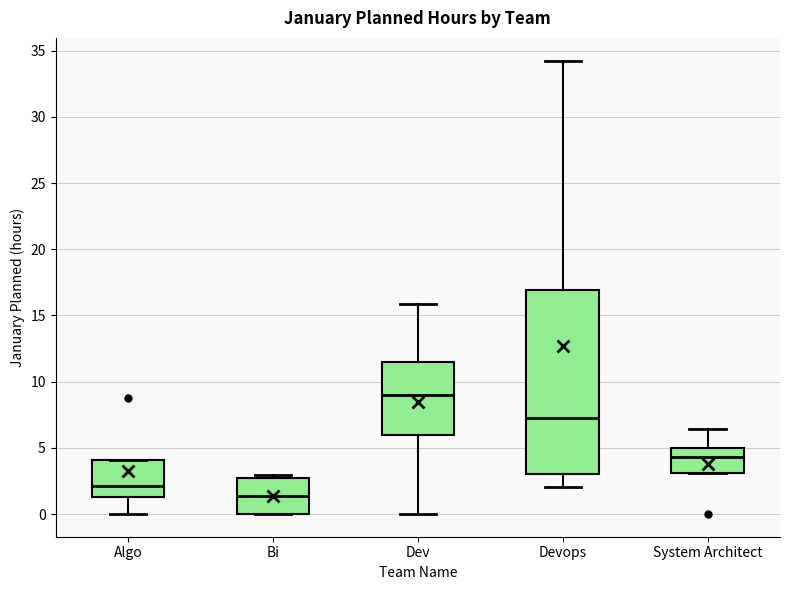

Reading left to right, transcribe this box plot: for each box, give where its median line is, the range the box spans, and where its two whiskers end, as read against the y-axis. The values are not printed on the chart, so give them approximately, as read against the axis.

Algo: median 2.0, box 1.5 to 4.0, whiskers 0.0 to 4.0
Bi: median 1.5, box 0.0 to 2.5, whiskers 0.0 to 3.0
Dev: median 9.0, box 6.0 to 11.5, whiskers 0.0 to 16.0
Devops: median 7.5, box 3.0 to 17.0, whiskers 2.0 to 34.5
System Architect: median 4.5, box 3.0 to 5.0, whiskers 3.0 to 6.5